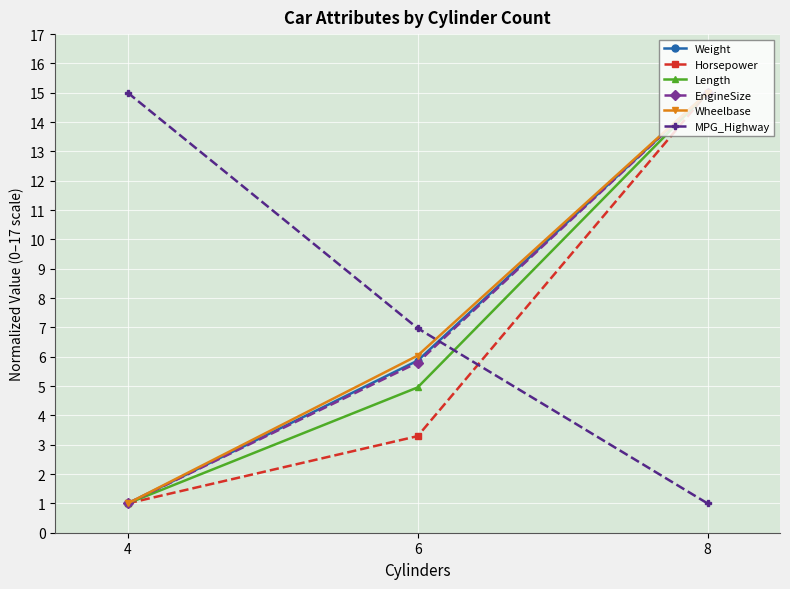

How many lines are shown in the chart?

6